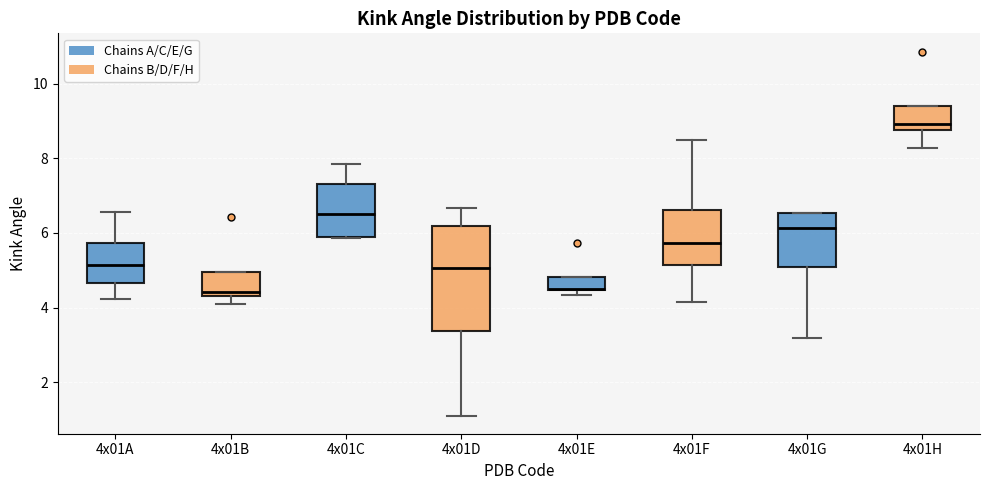

Where does the median line of the box for 4x01C sit on the y-axis? The values are not printed on the chart, so give them approximately, as read against the axis.

6.6